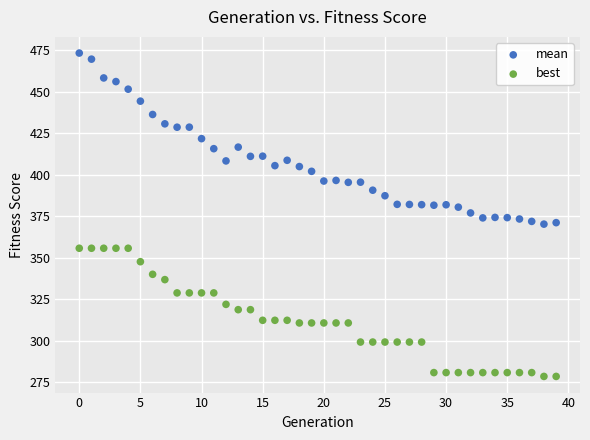

Which series reaches the minimum Y coordinate?

best